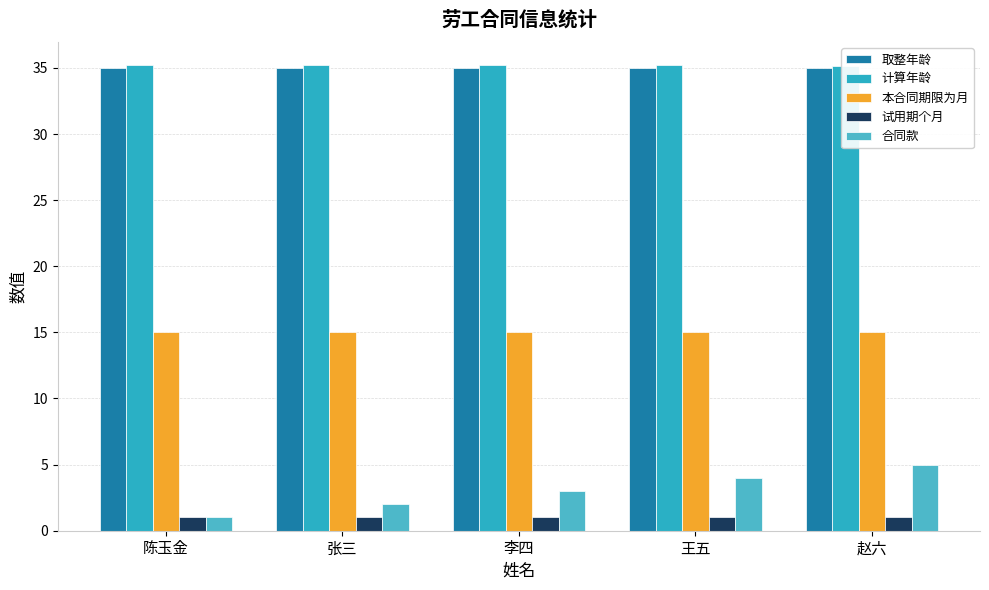

What is the sum of the 取整年龄 values at 李四 and 陈玉金?

70.0